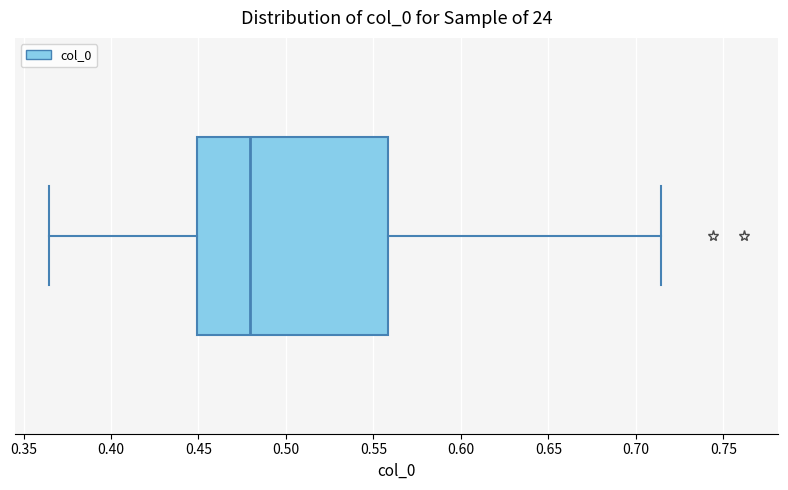

Transcribe this box plot: give where the median line is, the range the box spans, and where the two whiskers end, as read against the x-axis. The values are not printed on the chart, so give them approximately, as read against the axis.

median 0.480, box 0.450 to 0.560, whiskers 0.365 to 0.715